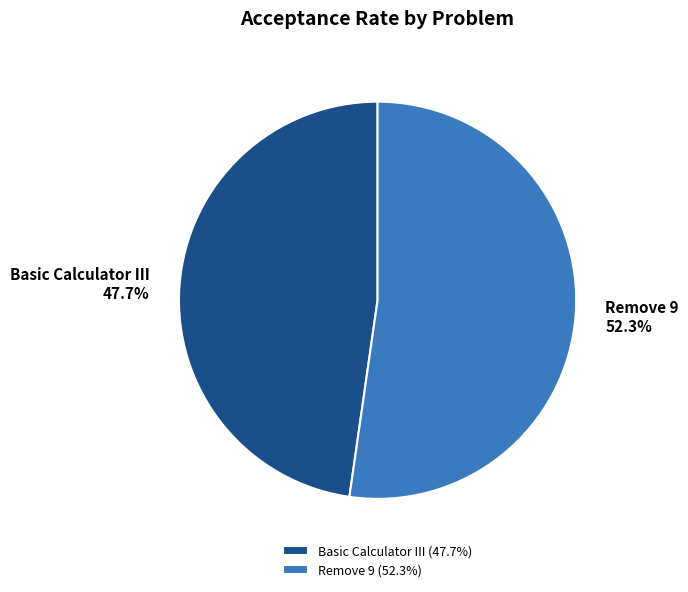

Does Basic Calculator III account for over 50% of the chart?

No